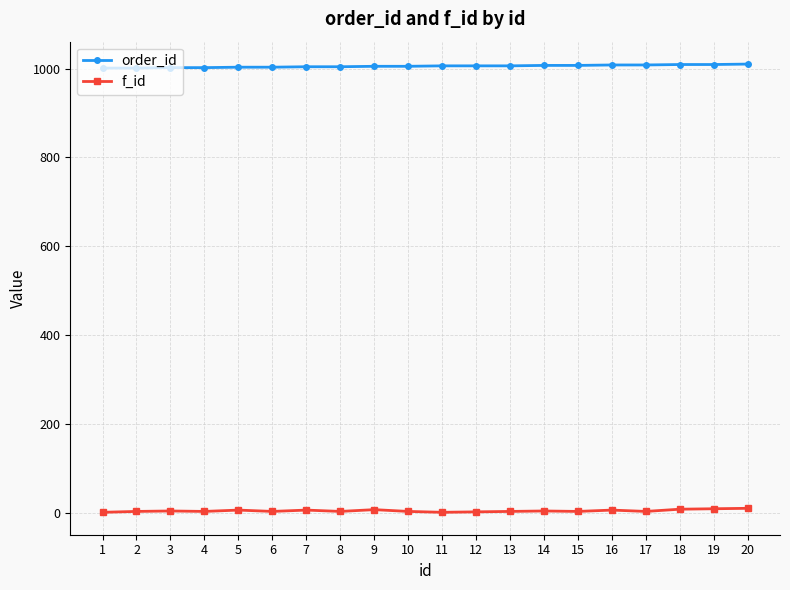

What is the greatest value displayed?

1010